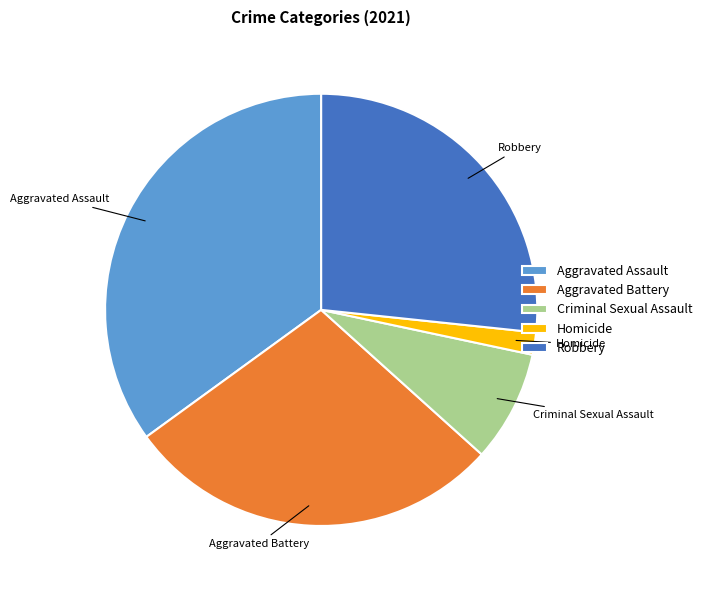

Which category has the smallest portion of the pie?

Homicide